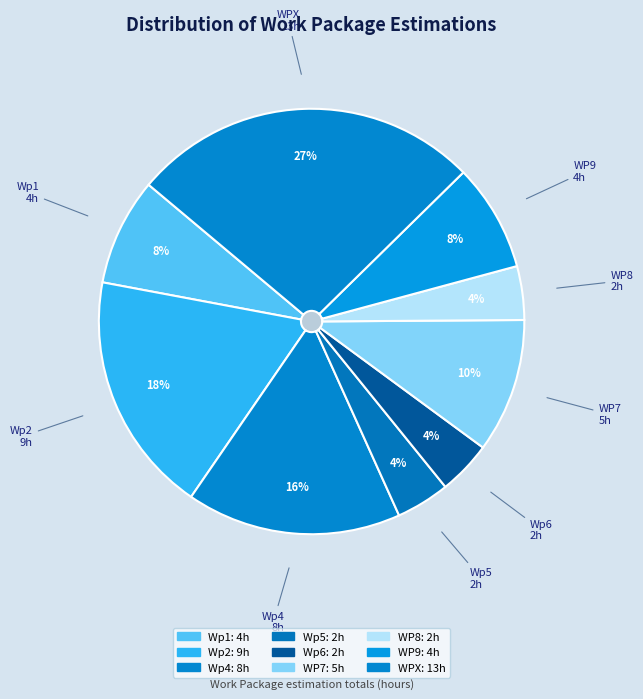

Combined, what portion of the pie is Wp1 and WP9?

16.3%